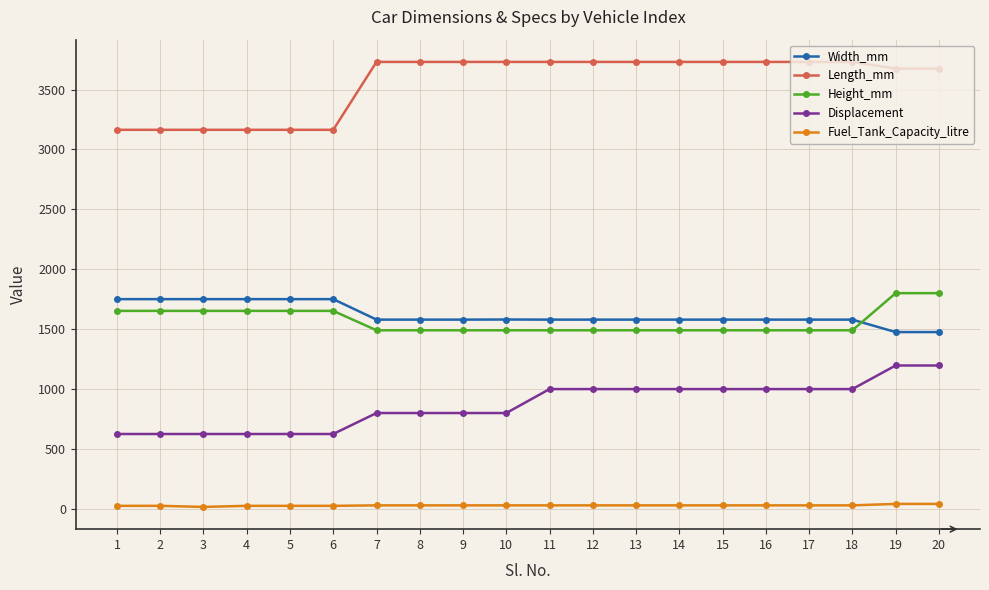

True or false: Fuel_Tank_Capacity_litre and Width_mm cross at least once.

False